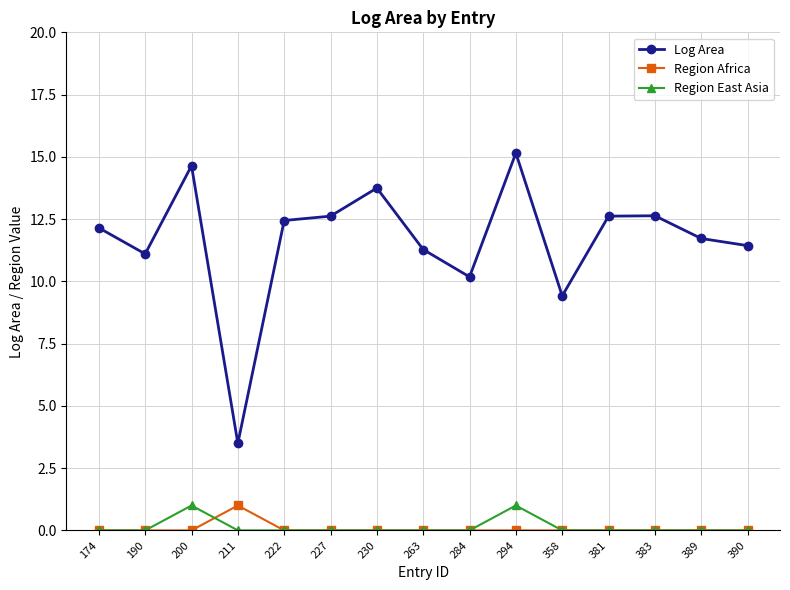

True or false: Region East Asia and Log Area intersect in this chart.

False